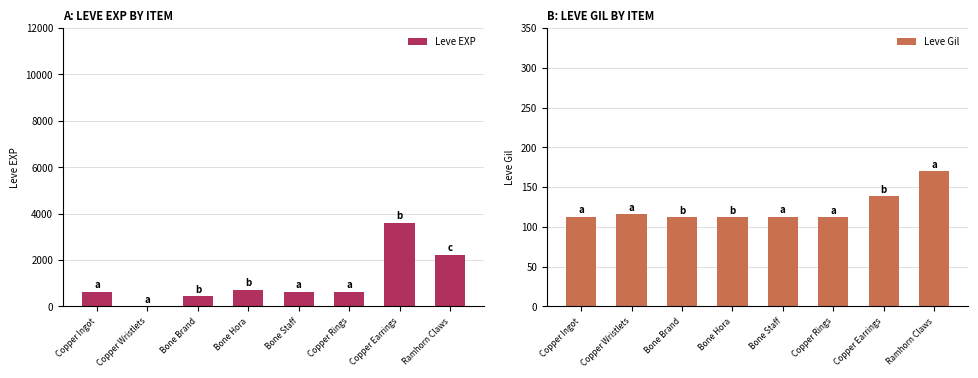

Reading left to right, extract all data points from this chart.

Leve EXP: Copper Ingot=630	Copper Wristlets=1	Bone Brand=450	Bone Hora=720	Bone Staff=630	Copper Rings=630	Copper Earrings=3600	Ramhorn Claws=2230
Leve Gil: Copper Ingot=113	Copper Wristlets=116	Bone Brand=112	Bone Hora=112	Bone Staff=113	Copper Rings=112	Copper Earrings=139	Ramhorn Claws=170